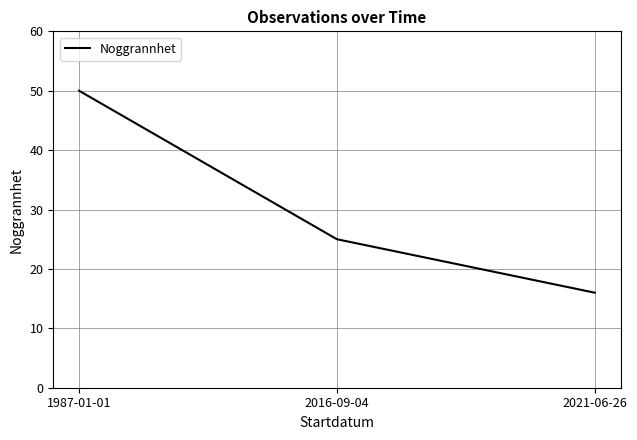

What is the approximate value at 2016-09-04, to the nearest 5?

25